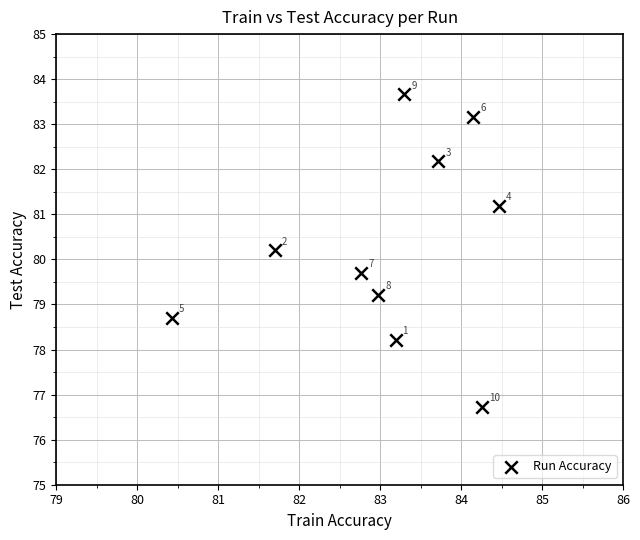

What Y value in the scatter plot is closest to 80?

80.2